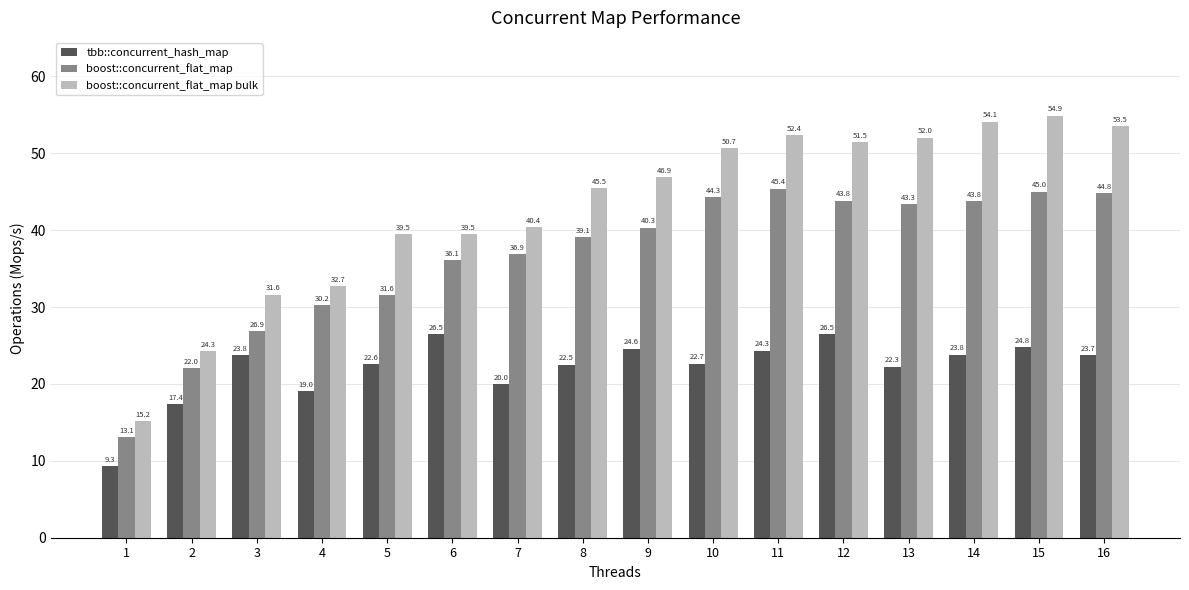

Which category has the lowest value in the boost::concurrent_flat_map bulk series?

1